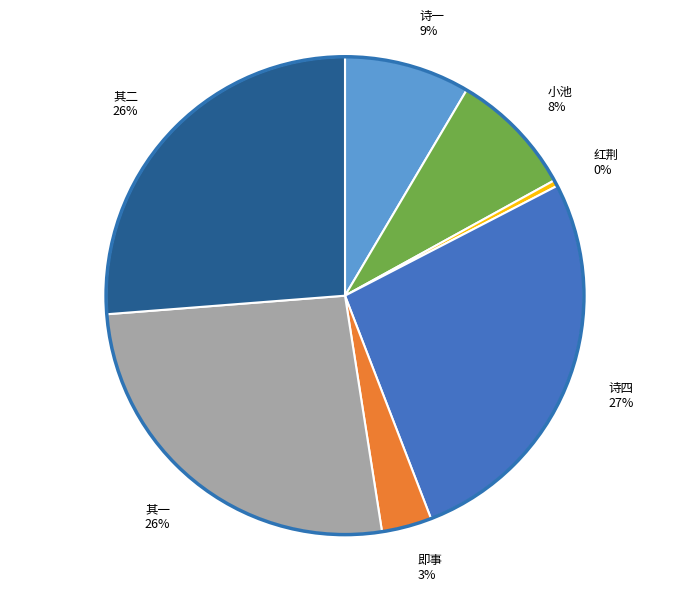

What percentage is the 即事 3% slice, to the nearest percent?

3%